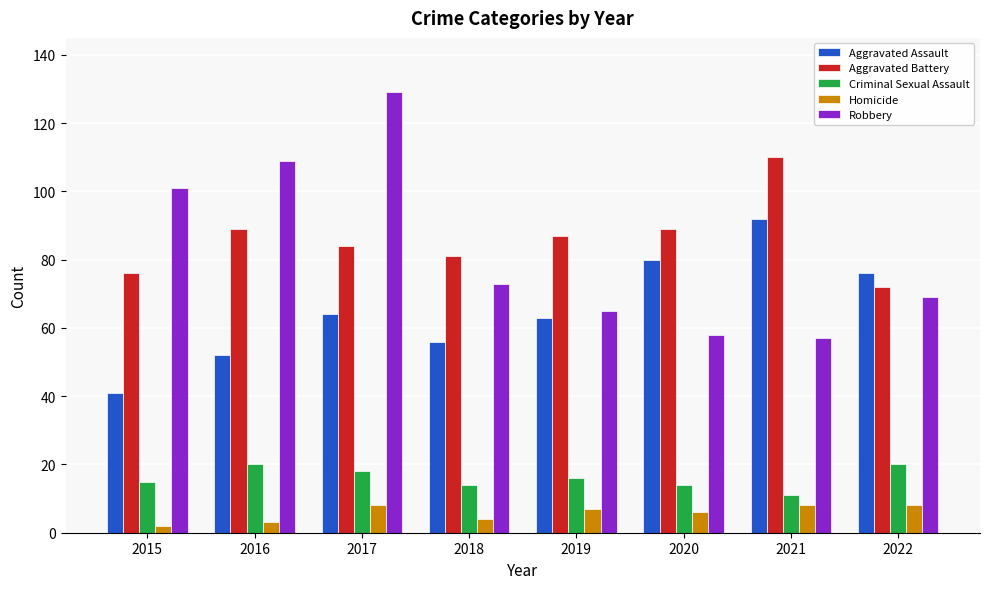

At which label does Aggravated Assault reach its minimum?

2015